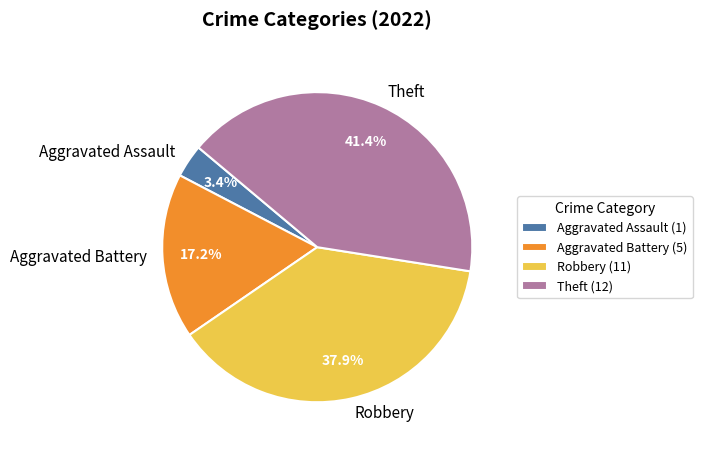

Is there any slice that represents more than half of the pie?

No